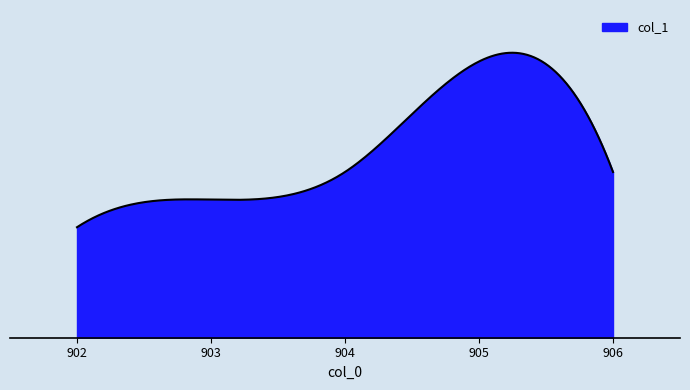

Reading right to left, extract all data points from this chart.

906=6	905=10	904=6	903=5	902=4